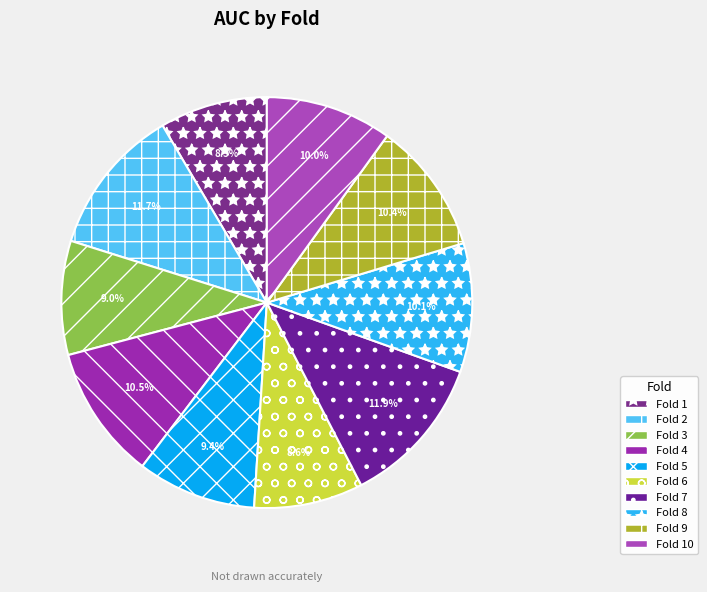

How many segments does this pie chart have?

10